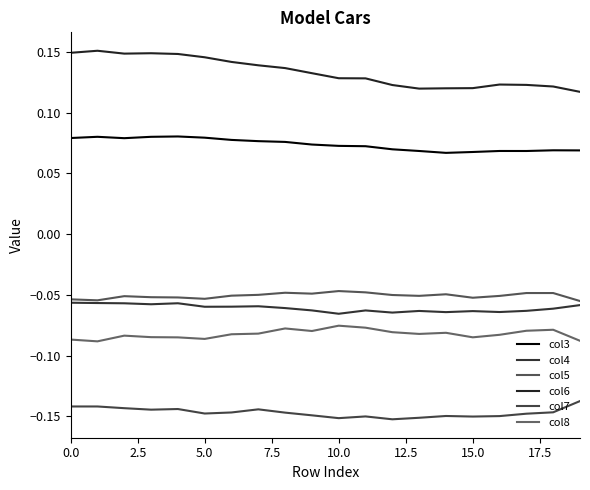

Is this an area chart (filled region under the line)?

No